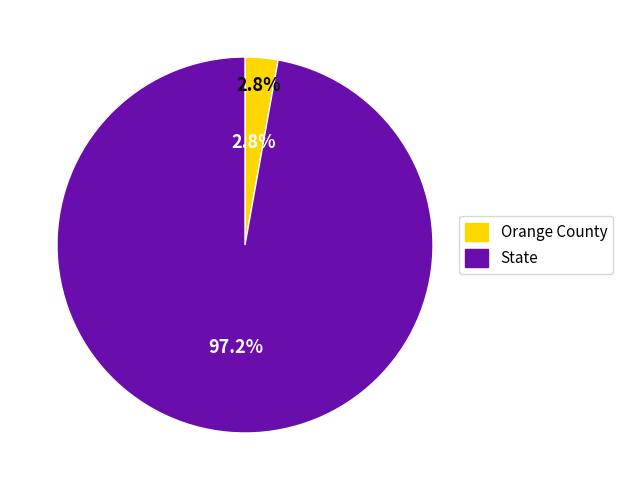

What percentage is NOT represented by Orange County?

97.2%